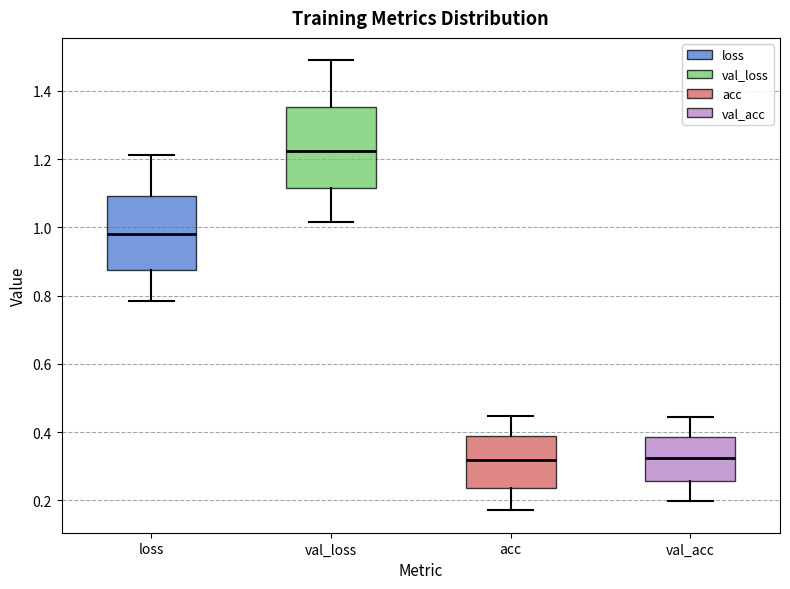

Reading left to right, read every box against the y-axis: the position of its median line, the range the box covers, and the ends of its whiskers. The values are not printed on the chart, so give them approximately, as read against the axis.

loss: median 0.98, box 0.88 to 1.10, whiskers 0.78 to 1.22
val_loss: median 1.22, box 1.12 to 1.36, whiskers 1.02 to 1.48
acc: median 0.32, box 0.24 to 0.38, whiskers 0.18 to 0.44
val_acc: median 0.32, box 0.26 to 0.38, whiskers 0.20 to 0.44